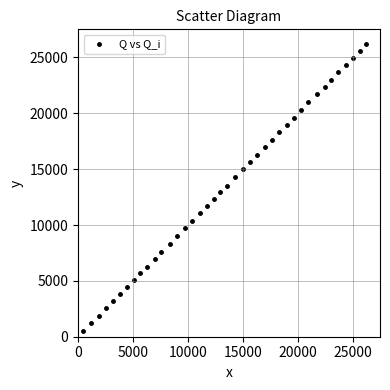

What is the range of Y values (max minus min)?

25757